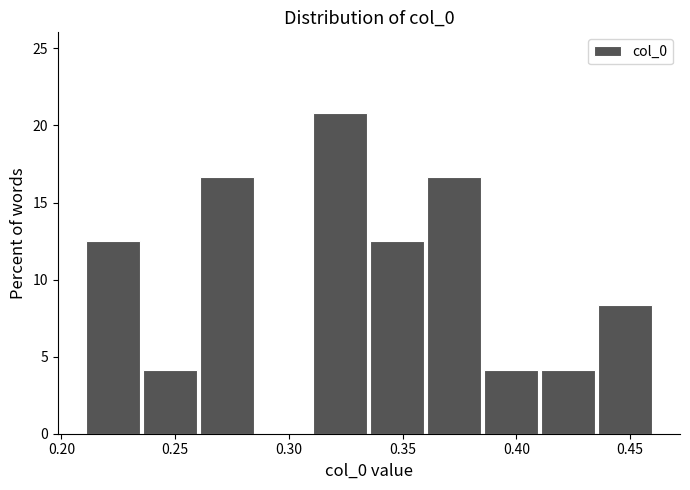

Which range on the x-axis has the tallest bar?

0.310 to 0.335